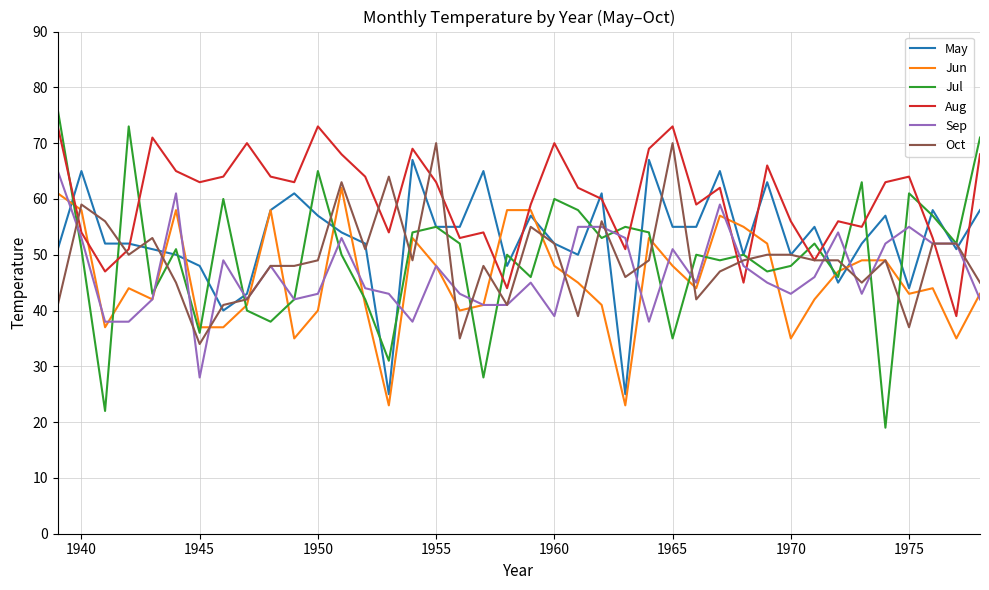

Which series has the largest total across all categories?

Aug